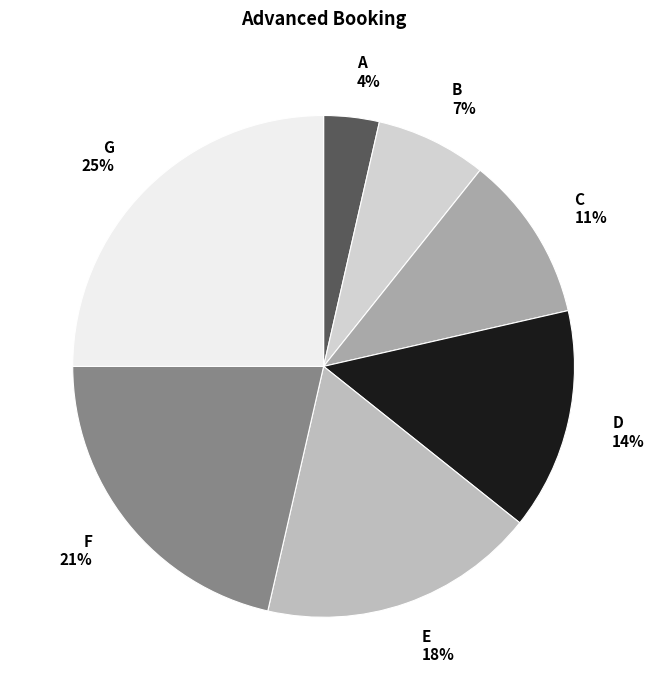

To the nearest percent, what is the combined percentage of E and D?

32%